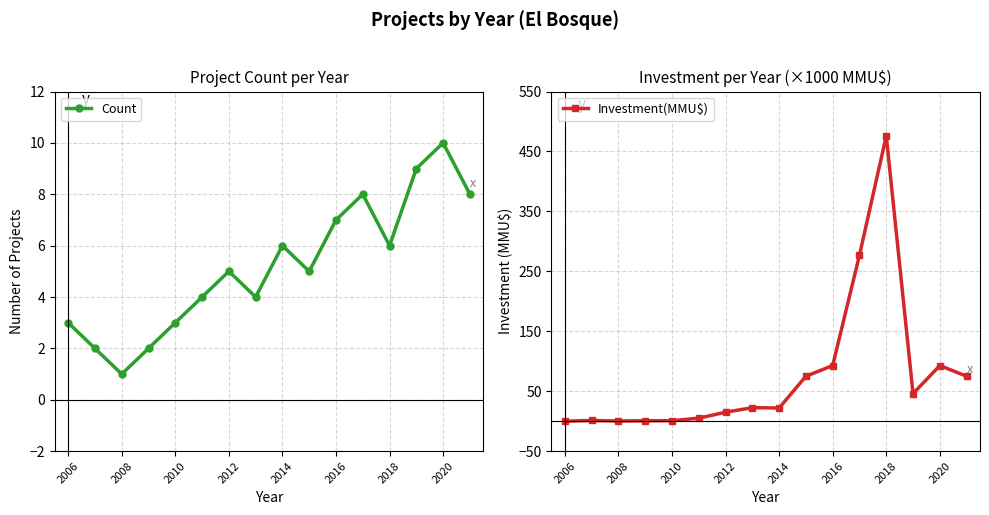

What is the maximum value for Investment(MMU$)?

476.0